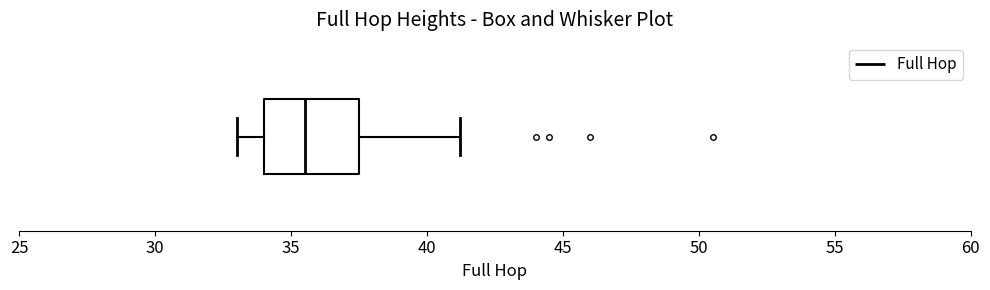

Where does the median line of the box sit on the x-axis? The values are not printed on the chart, so give them approximately, as read against the axis.

35.5